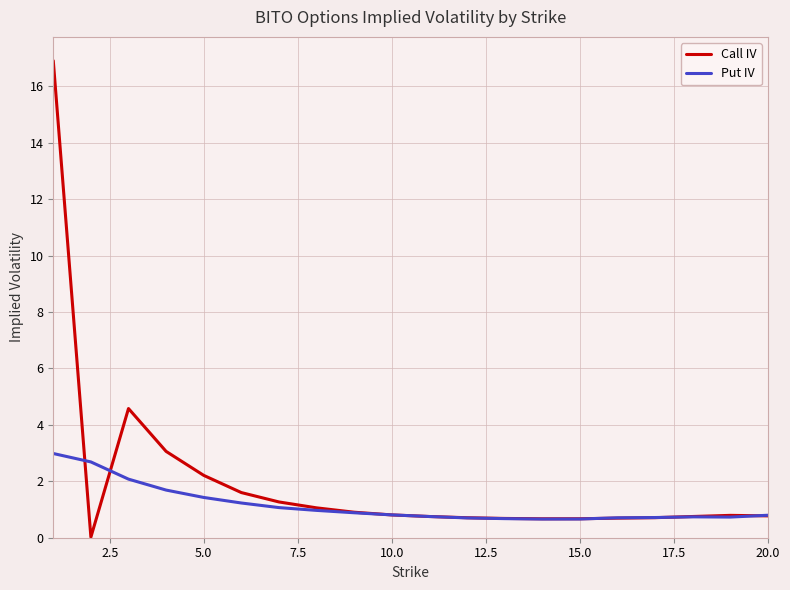

What is the highest value of the Call IV series?

16.9